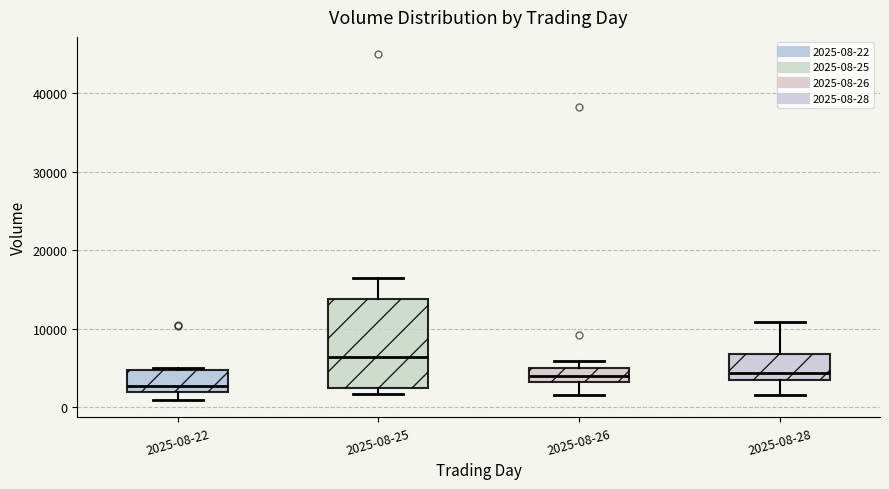

Which box is the tallest, from its lower edge to its upper edge?

2025-08-25